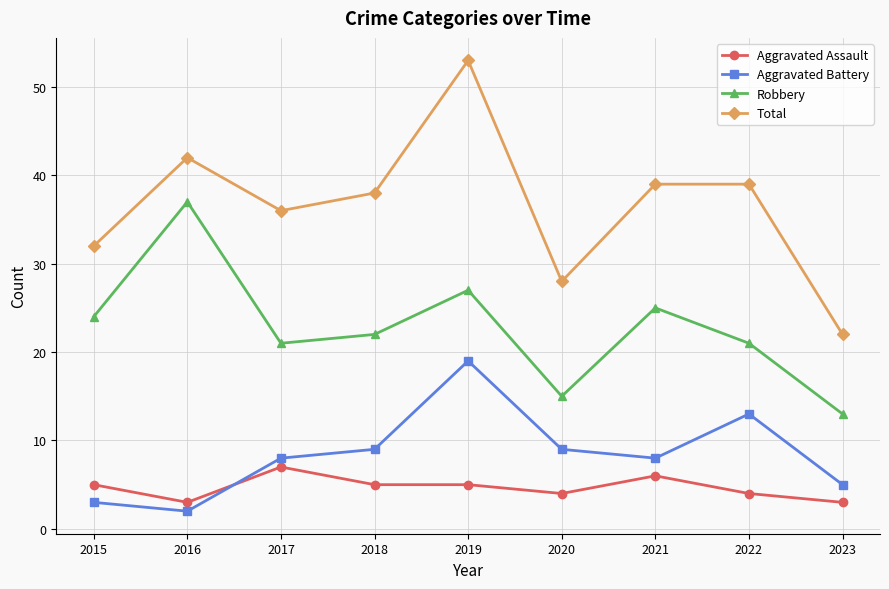

How many lines are shown in the chart?

4